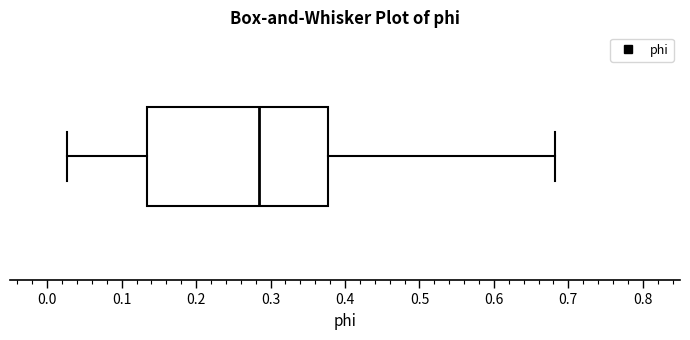

Read this box plot against the x-axis: the position of the median line, the range covered by the box, and the ends of both whiskers. The values are not printed on the chart, so give them approximately, as read against the axis.

median 0.28, box 0.13 to 0.38, whiskers 0.03 to 0.68